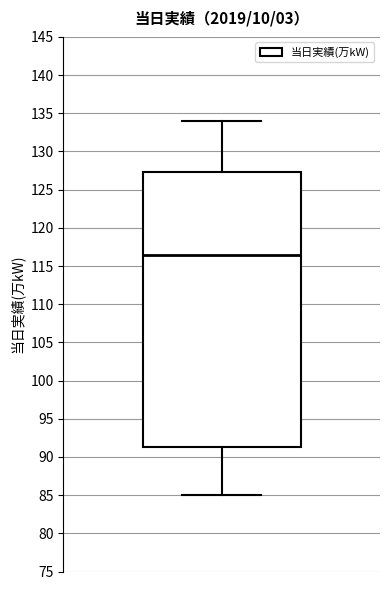

Where is the upper edge of the box on the y-axis? The values are not printed on the chart, so give them approximately, as read against the axis.

127.5